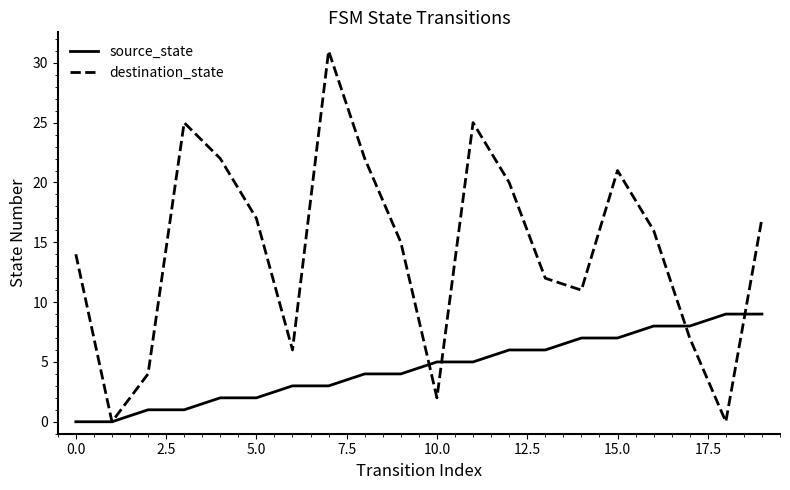

Which series has the largest total across all categories?

destination_state